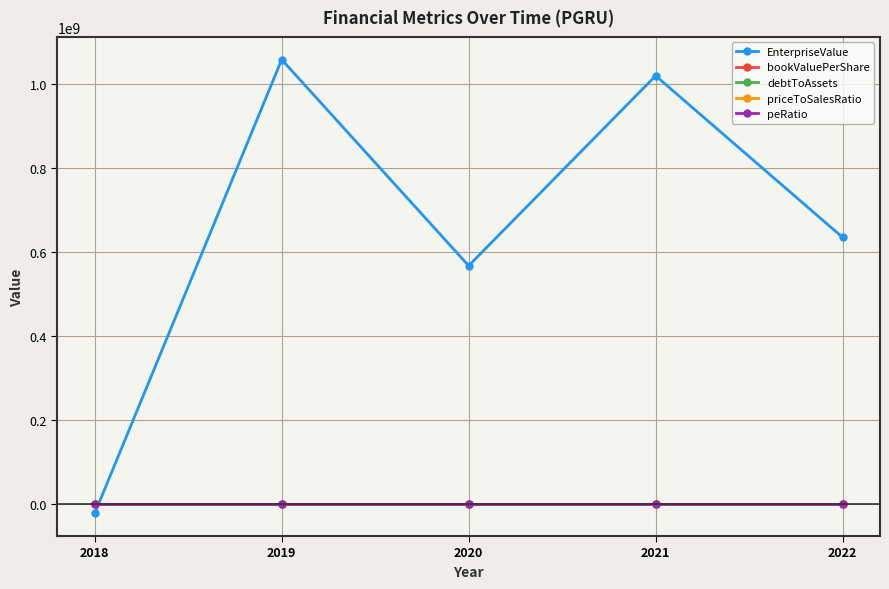

At which label does peRatio first exceed -7?

2018